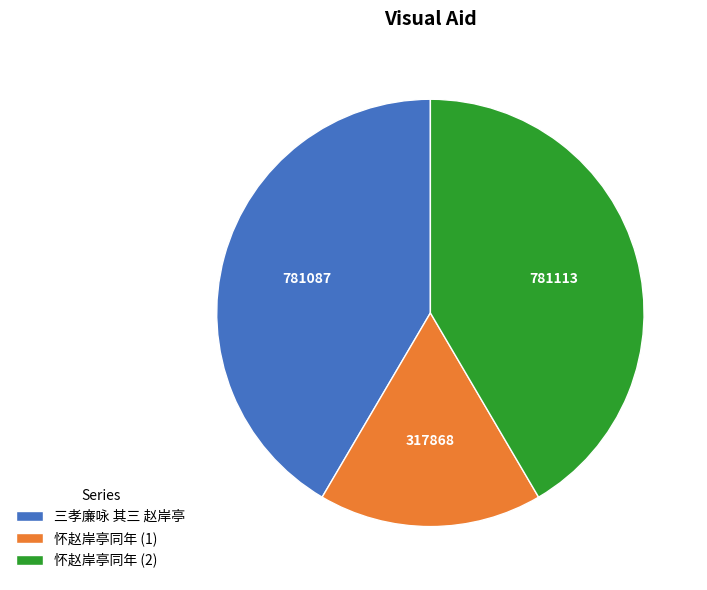

What is the ratio of the value at 三孝廉咏 其三 赵岸亭 to the value at 怀赵岸亭同年 (1)?

2.5